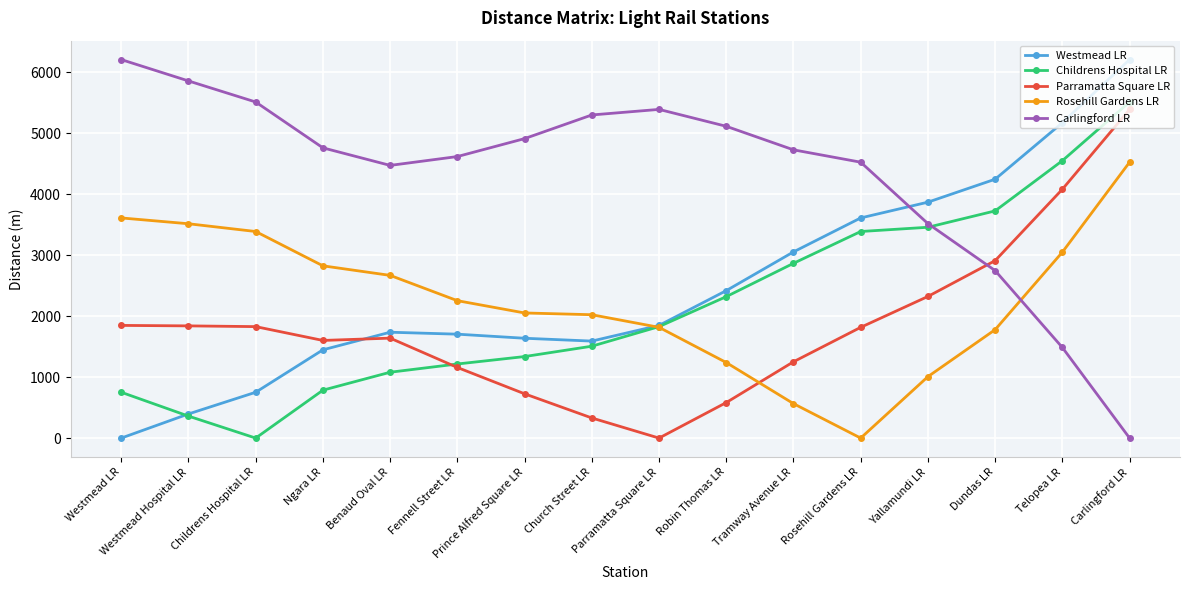

Count the number of data series in this chart.

5